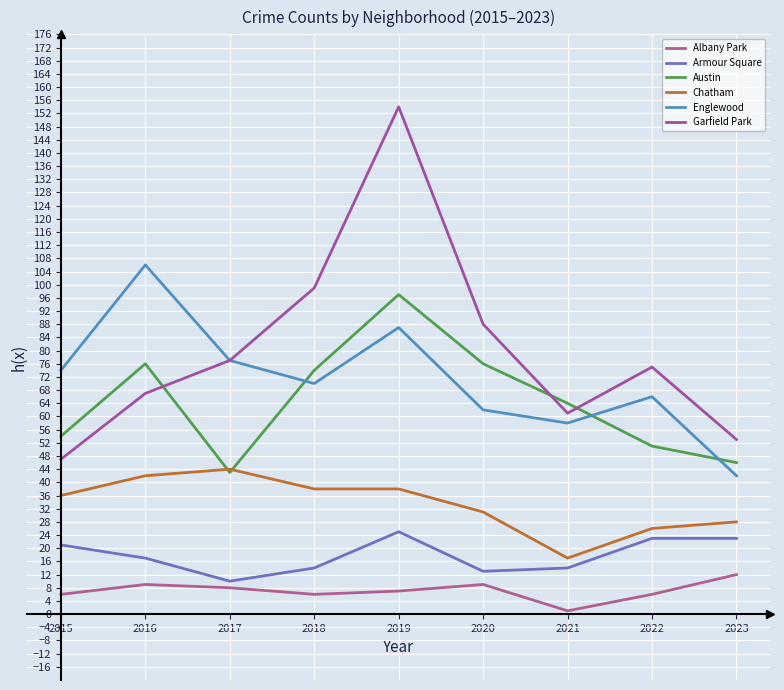

How many times do Garfield Park and Austin cross each other?

3